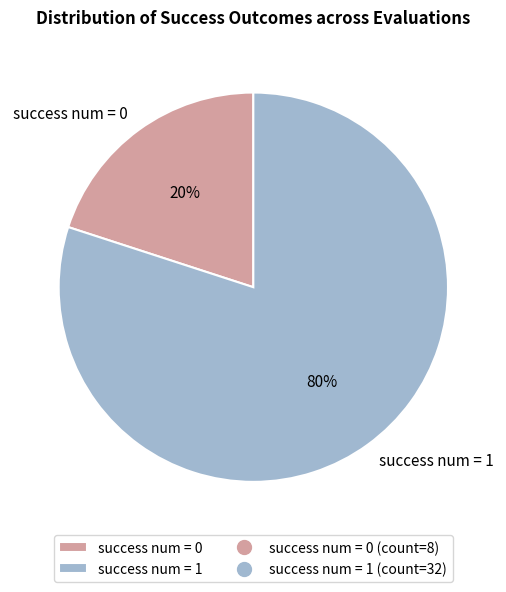

Combined, do success num = 1 and success num = 0 account for over 50%?

Yes